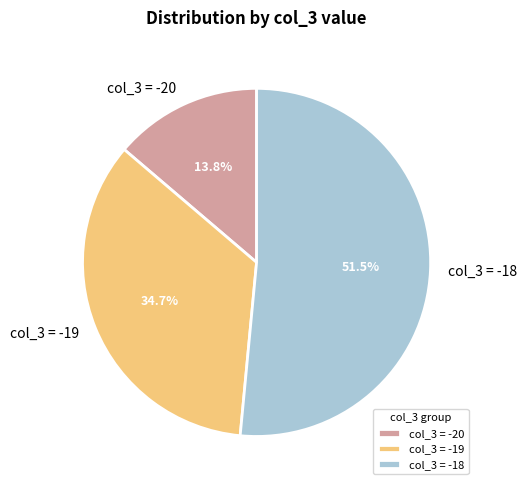

Count the number of slices in the pie.

3